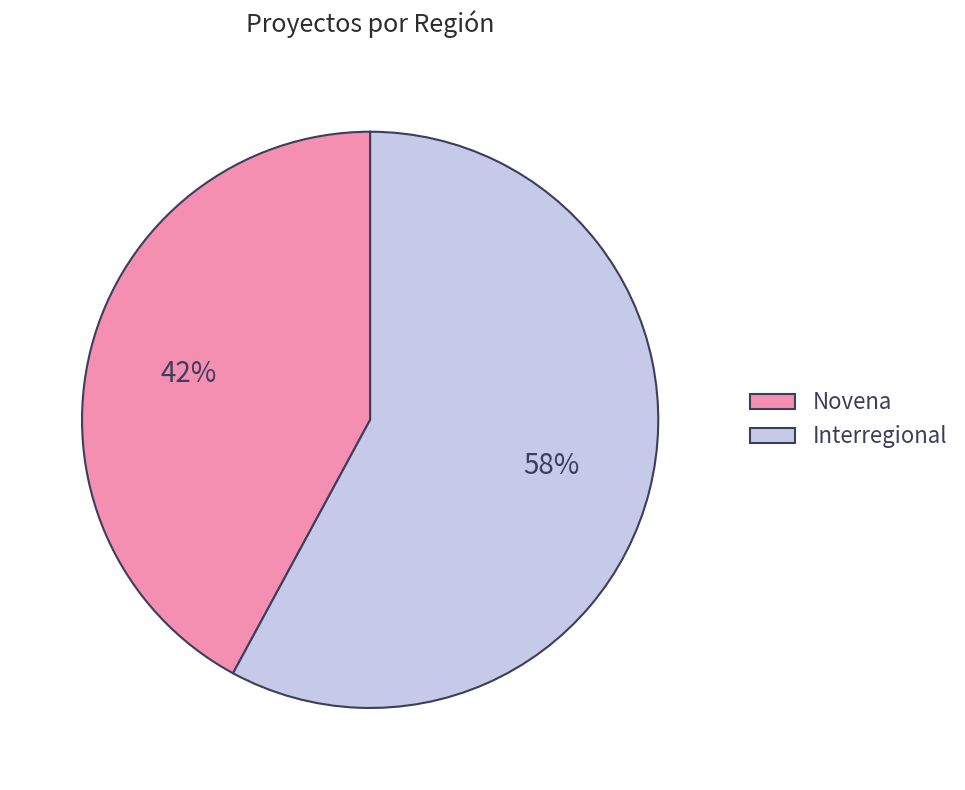

To the nearest percent, what is the difference between the Interregional and Novena slice percentages?

16%